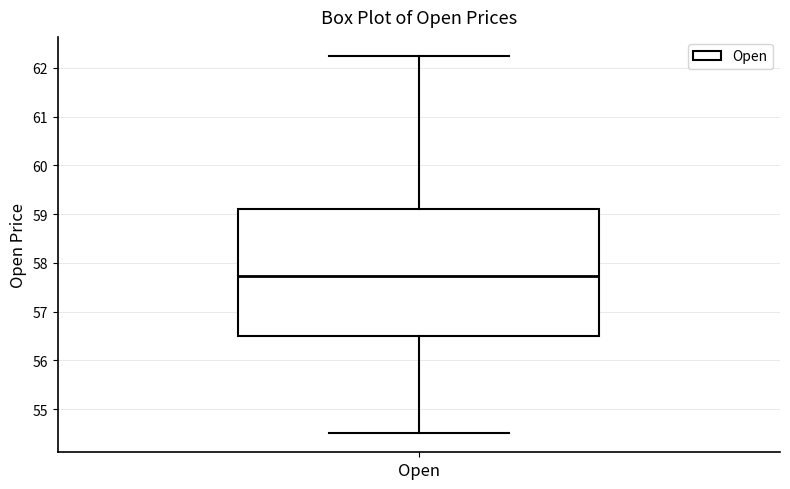

Read this box plot against the y-axis: the position of the median line, the range covered by the box, and the ends of both whiskers. The values are not printed on the chart, so give them approximately, as read against the axis.

median 57.7, box 56.5 to 59.1, whiskers 54.5 to 62.3